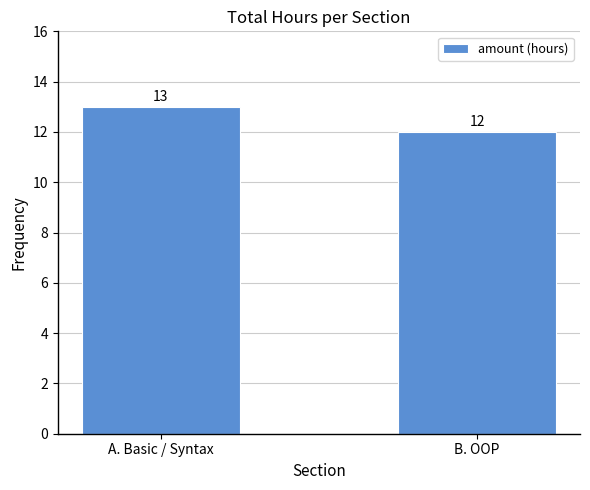

Between B. OOP and A. Basic / Syntax, which is larger?

A. Basic / Syntax